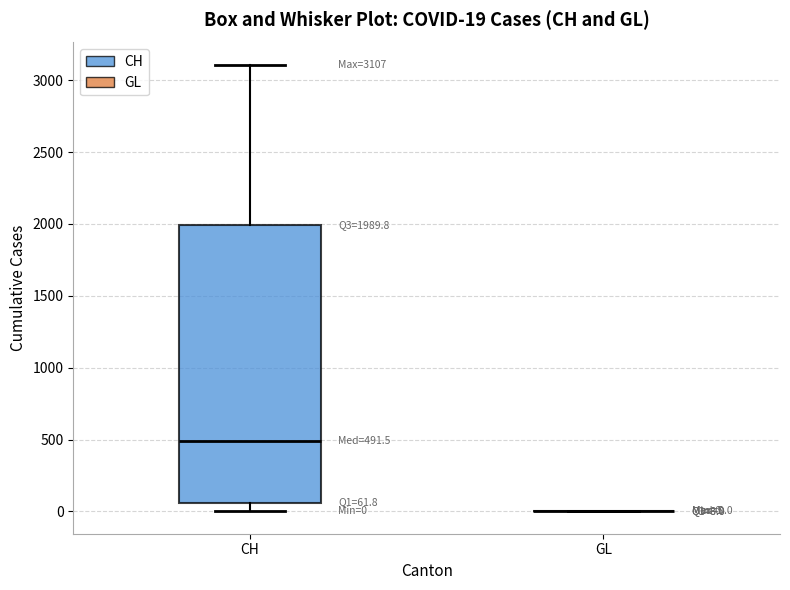

Comparing the boxes themselves (not the whiskers), which one is the tallest?

CH